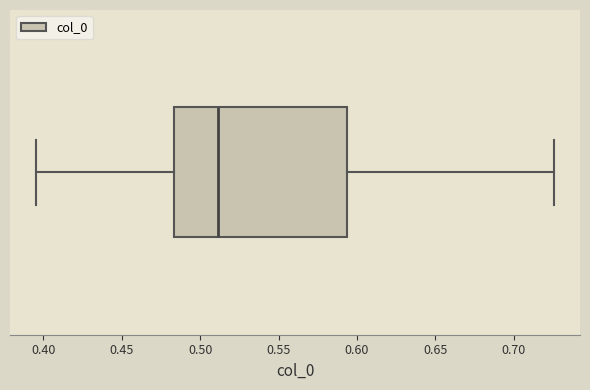

Where is the left edge of the box on the x-axis? The values are not printed on the chart, so give them approximately, as read against the axis.

0.485